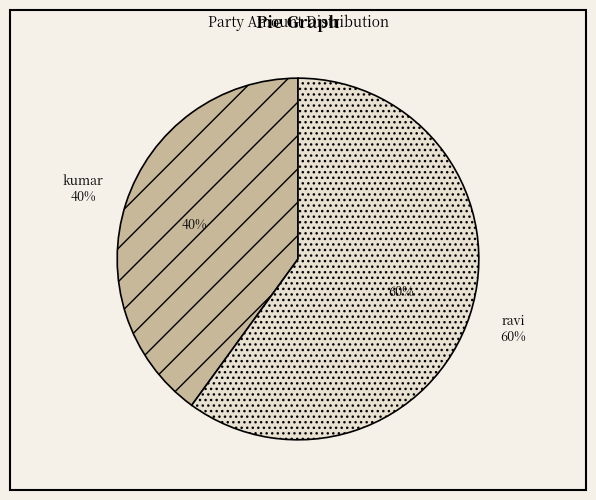

What is the total percentage of ravi and kumar?

100.0%